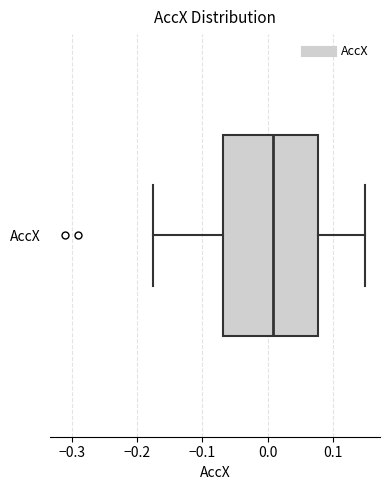

Read this box plot against the x-axis: the position of the median line, the range covered by the box, and the ends of both whiskers. The values are not printed on the chart, so give them approximately, as read against the axis.

median 0.01, box -0.07 to 0.08, whiskers -0.18 to 0.15